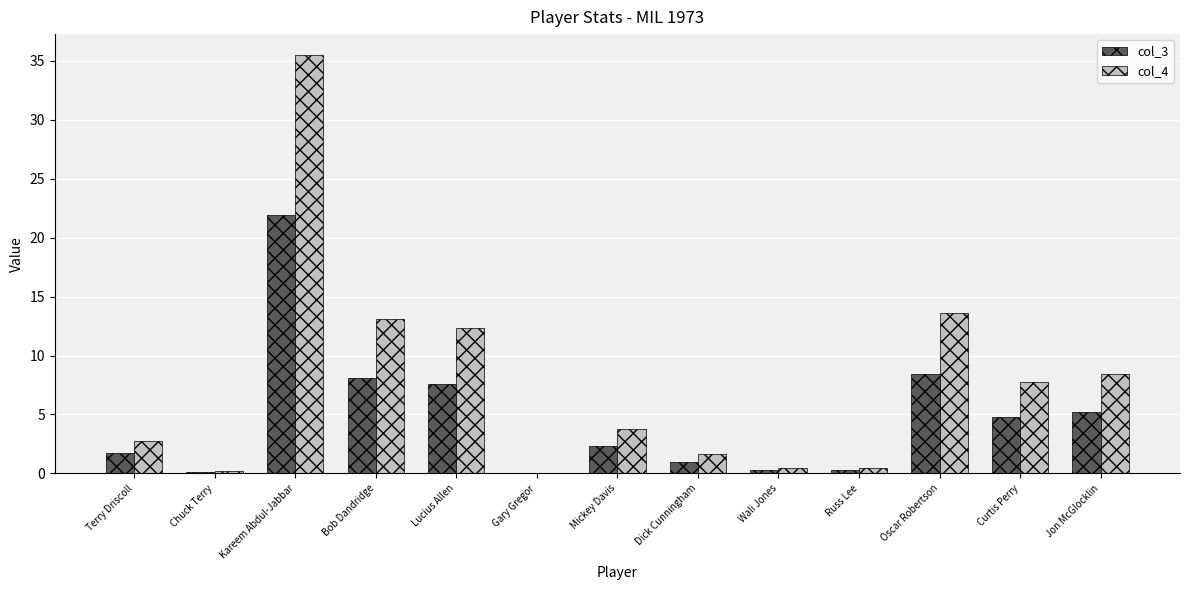

Is it true that col_3 equals 7.6 at Lucius Allen?

True